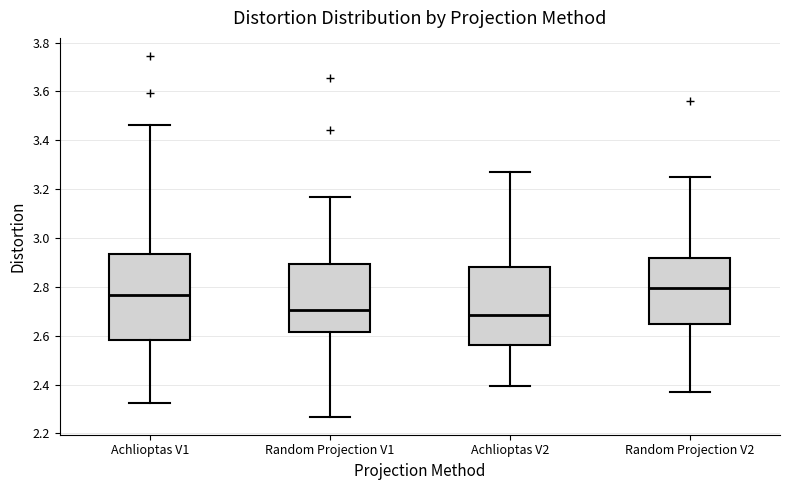

Reading left to right, transcribe this box plot: for each box, give where its median line is, the range the box spans, and where its two whiskers end, as read against the y-axis. The values are not printed on the chart, so give them approximately, as read against the axis.

Achlioptas V1: median 2.76, box 2.58 to 2.94, whiskers 2.32 to 3.46
Random Projection V1: median 2.70, box 2.62 to 2.90, whiskers 2.26 to 3.16
Achlioptas V2: median 2.68, box 2.56 to 2.88, whiskers 2.40 to 3.28
Random Projection V2: median 2.80, box 2.64 to 2.92, whiskers 2.38 to 3.26